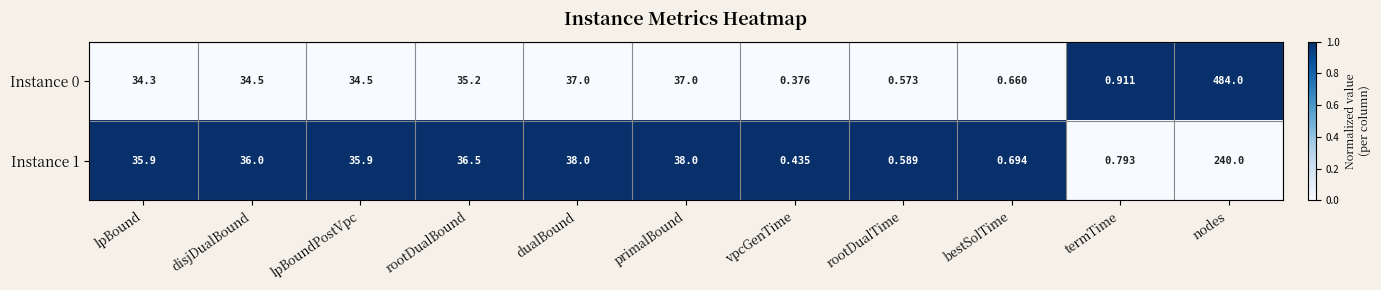

List the series in order of their overall mean, highest first.

Instance 0, Instance 1